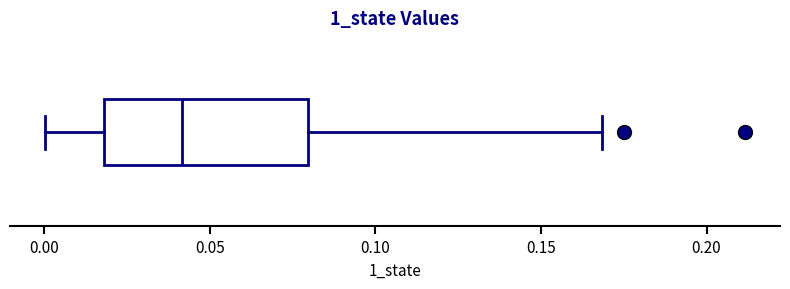

Where does the median line of the box sit on the x-axis? The values are not printed on the chart, so give them approximately, as read against the axis.

0.04